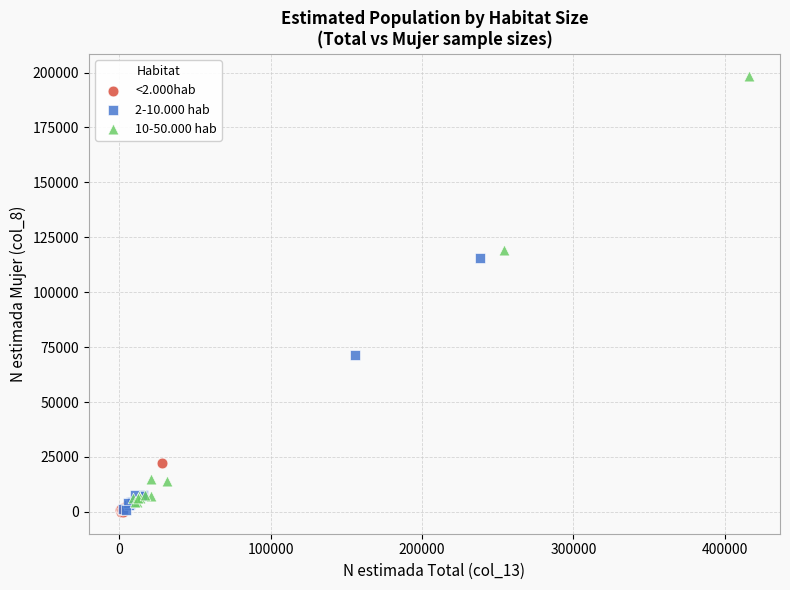

Which series contains the highest Y value?

10-50.000 hab